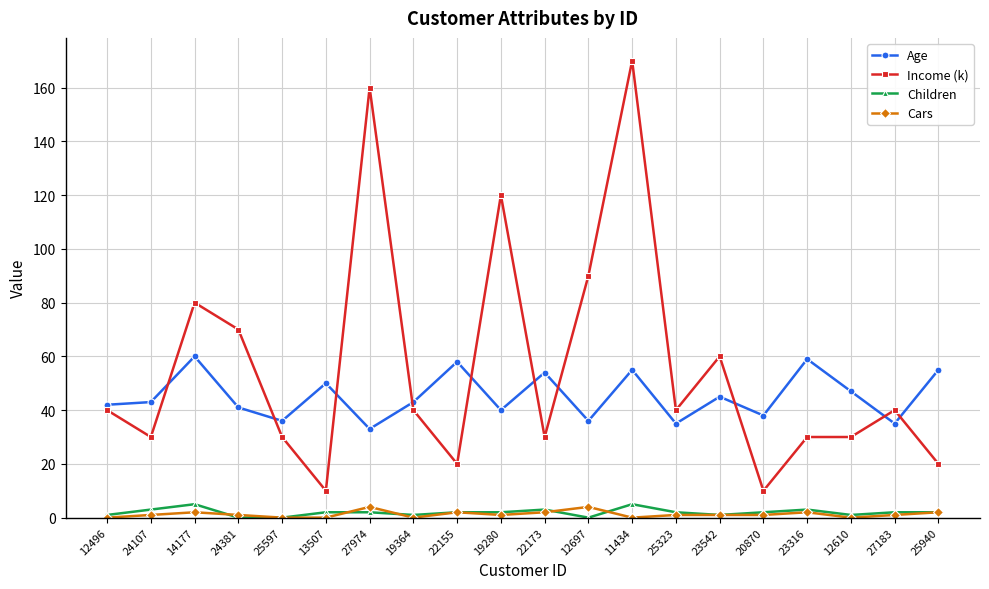

How many series are shown in this chart?

4